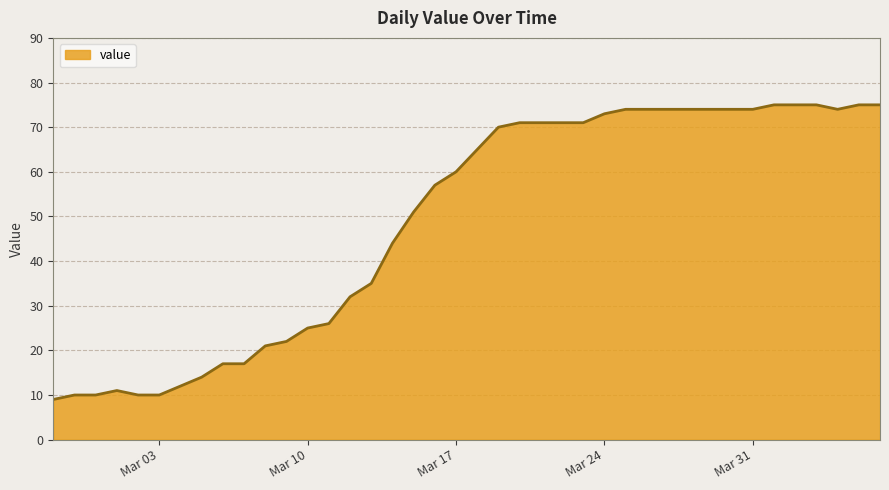

Reading left to right, transcribe all the data shown in this chart.

9	10	10	11	10	10	12	14	17	17	21	22	25	26	32	35	44	51	57	60	65	70	71	71	71	71	73	74	74	74	74	74	74	74	75	75	75	74	75	75